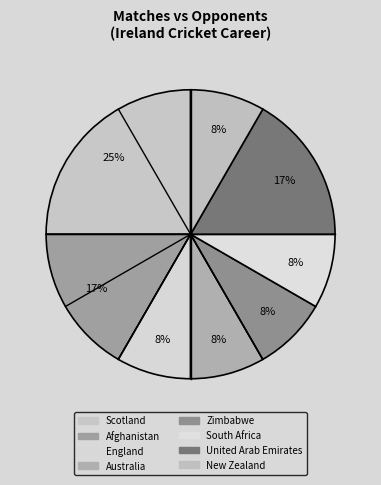

How many slices are in this pie chart?

8